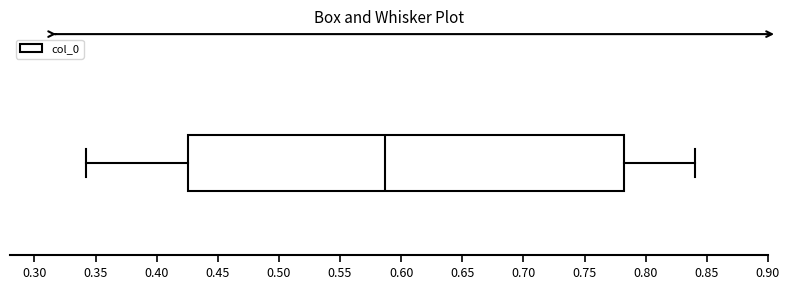

Where does the left whisker of the box end on the x-axis? The values are not printed on the chart, so give them approximately, as read against the axis.

0.340